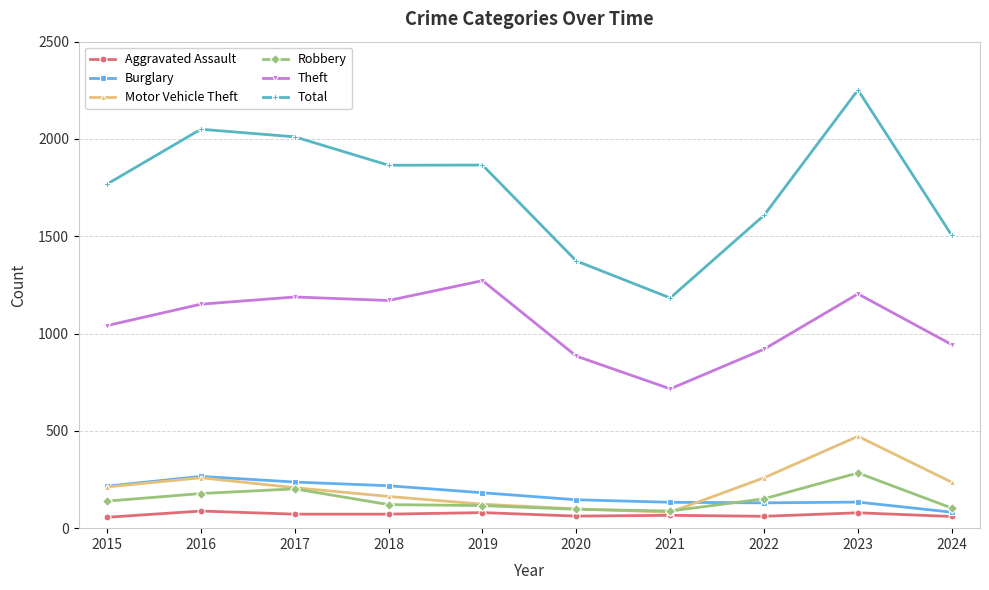

Which series has the widest spread of values?

Total